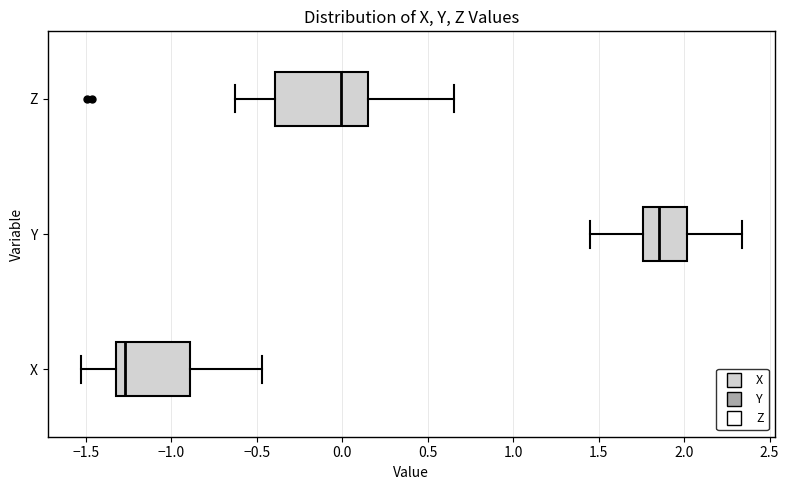

Reading bottom to top, transcribe this box plot: for each box, give where its median line is, the range the box spans, and where its two whiskers end, as read against the x-axis. The values are not printed on the chart, so give them approximately, as read against the axis.

X: median -1.25, box -1.30 to -0.90, whiskers -1.55 to -0.45
Y: median 1.85, box 1.75 to 2.00, whiskers 1.45 to 2.35
Z: median 0.00, box -0.40 to 0.15, whiskers -0.65 to 0.65